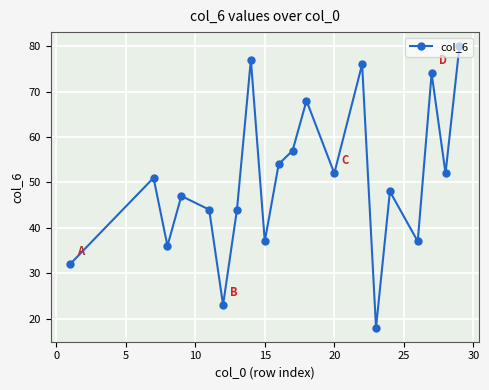

What is the sum of all values?

1007